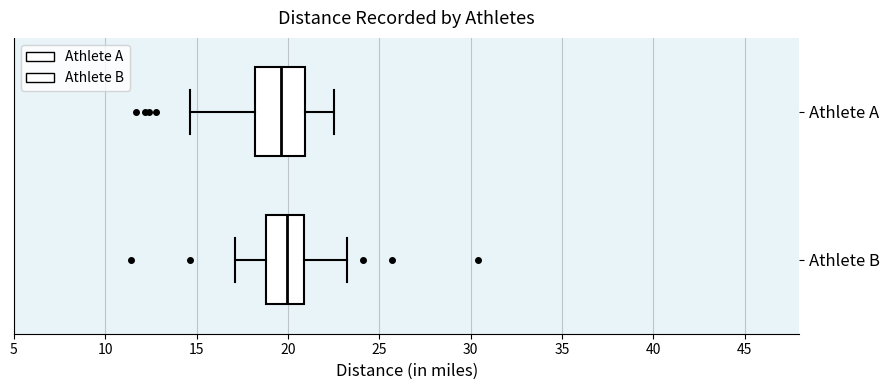

Reading bottom to top, transcribe this box plot: for each box, give where its median line is, the range the box spans, and where its two whiskers end, as read against the x-axis. The values are not printed on the chart, so give them approximately, as read against the axis.

Athlete B: median 20.0, box 19.0 to 21.0, whiskers 17.0 to 23.0
Athlete A: median 19.5, box 18.0 to 21.0, whiskers 14.5 to 22.5